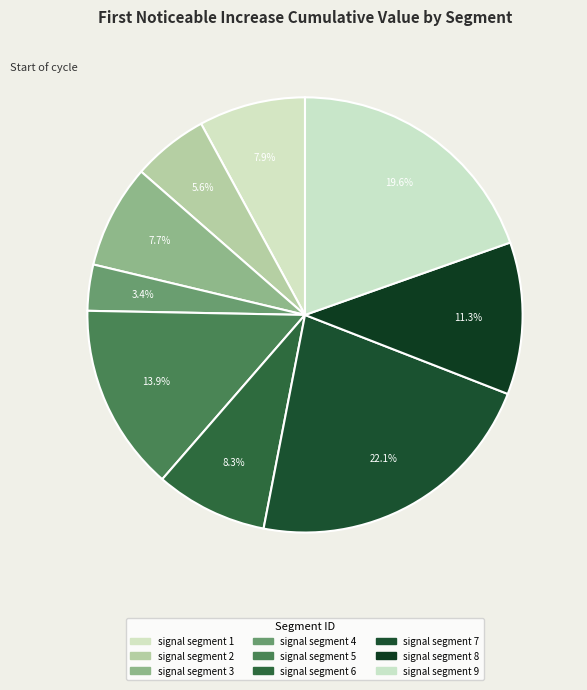

Does signal segment 4 account for over 50% of the chart?

No